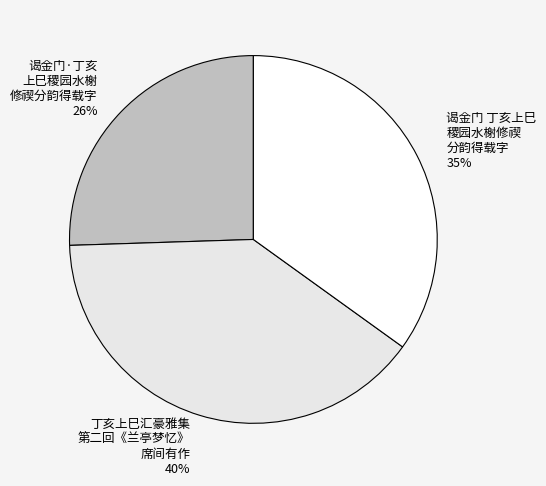

How many segments does this pie chart have?

3